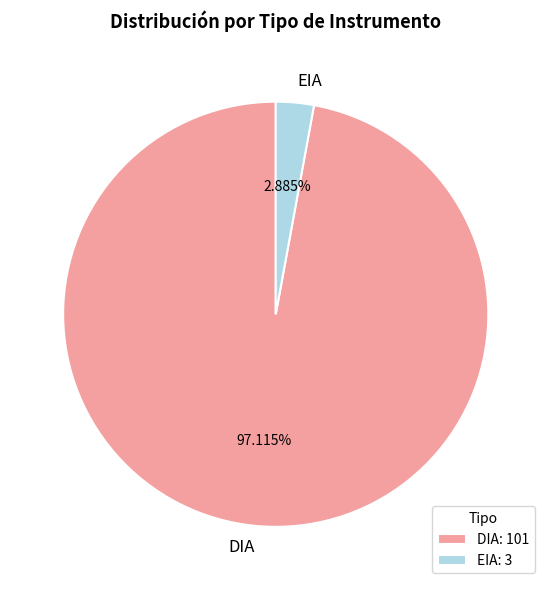

Does EIA represent more than half of the total?

No